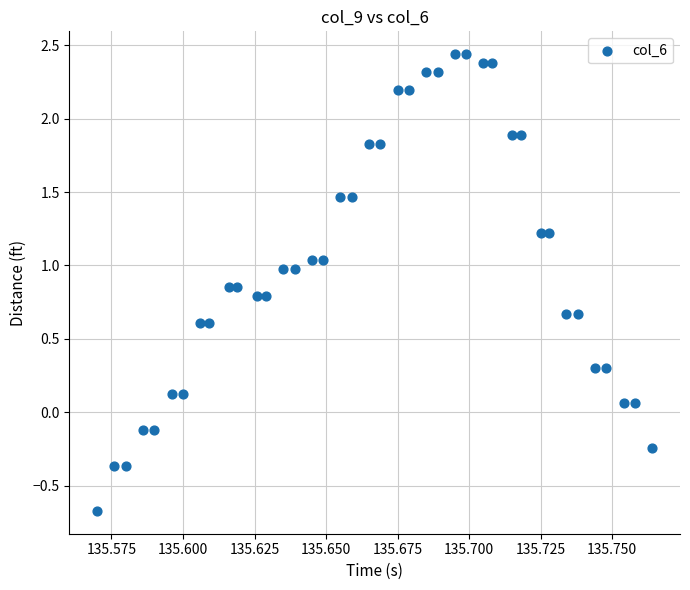

What is the range of Y values (max minus min)?

3.1